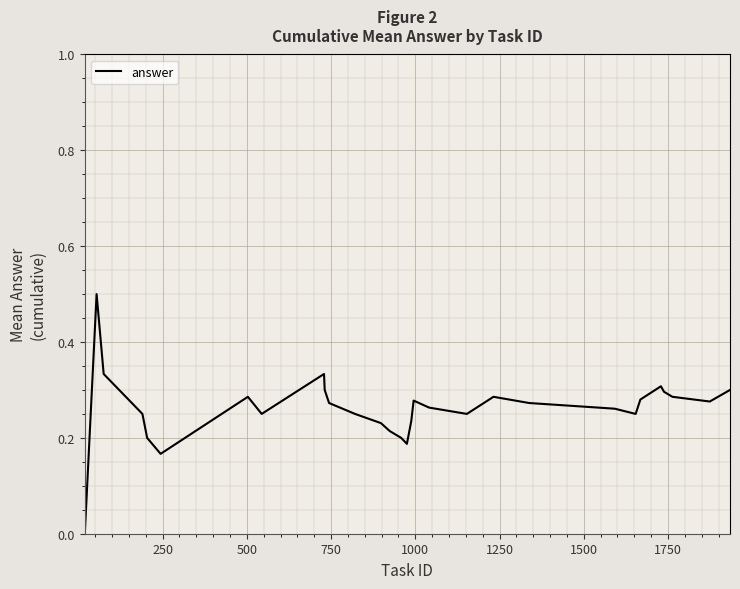

How many distinct data groups are displayed?

1